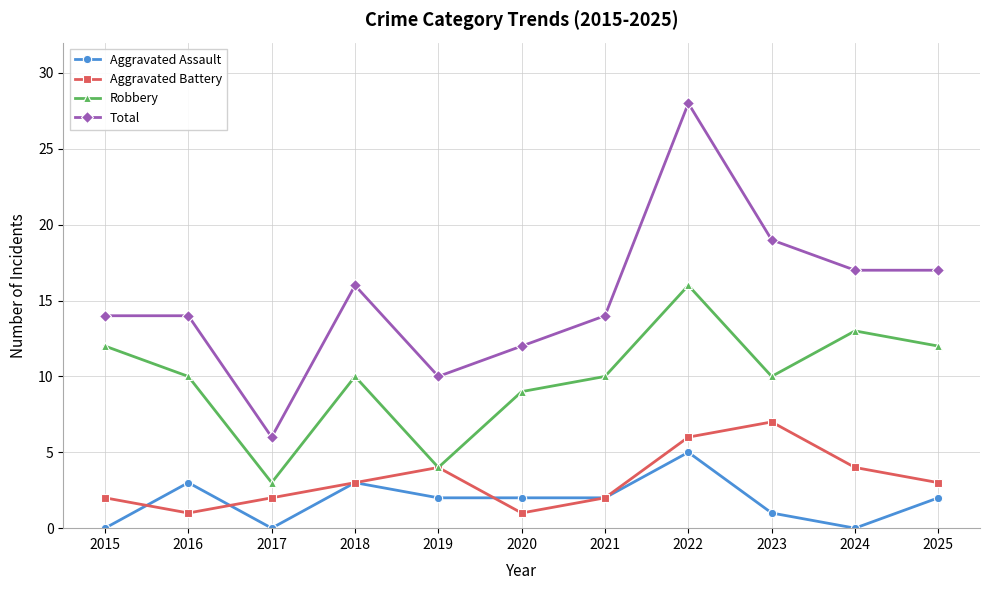

What is the sum of all Aggravated Battery values?

35